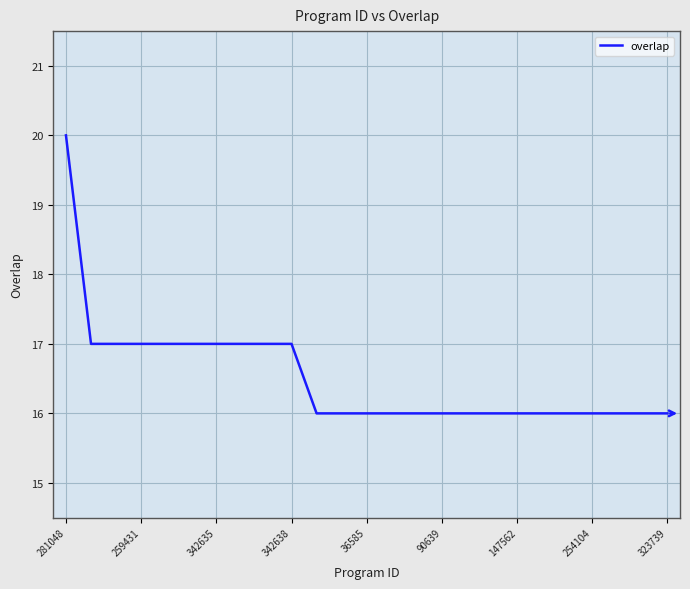

What is the maximum value shown in the chart?

20